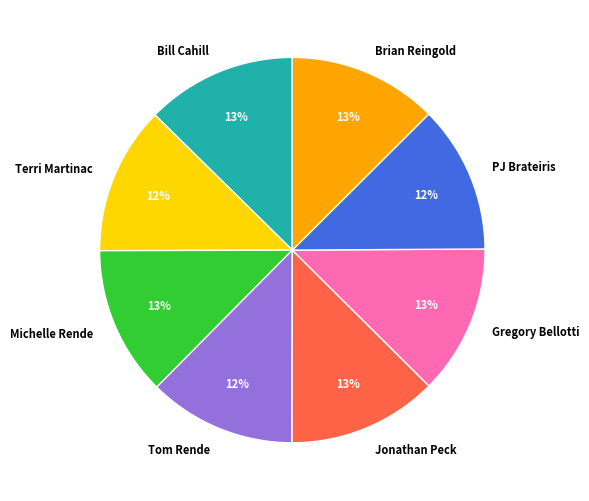

To the nearest percent, what portion does Jonathan Peck represent?

13%